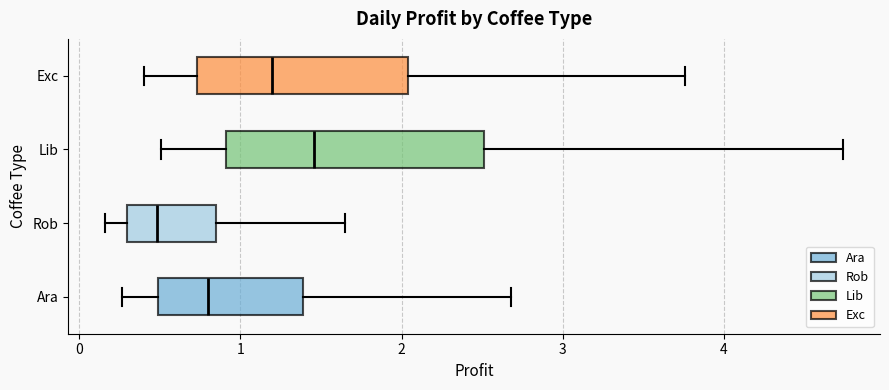

Reading bottom to top, transcribe this box plot: for each box, give where its median line is, the range the box spans, and where its two whiskers end, as read against the x-axis. The values are not printed on the chart, so give them approximately, as read against the axis.

Ara: median 0.8, box 0.5 to 1.4, whiskers 0.3 to 2.7
Rob: median 0.5, box 0.3 to 0.8, whiskers 0.2 to 1.6
Lib: median 1.5, box 0.9 to 2.5, whiskers 0.5 to 4.7
Exc: median 1.2, box 0.7 to 2.0, whiskers 0.4 to 3.8